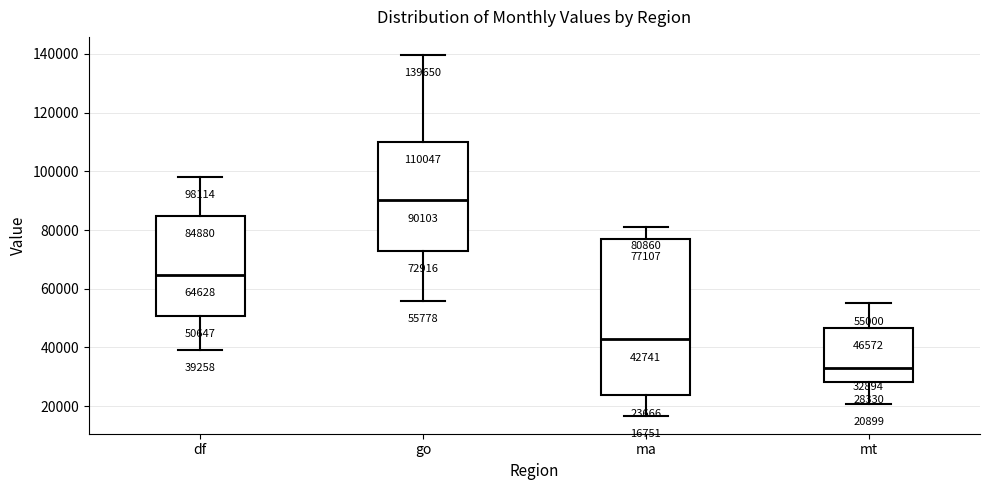

Which box has the highest median line?

go